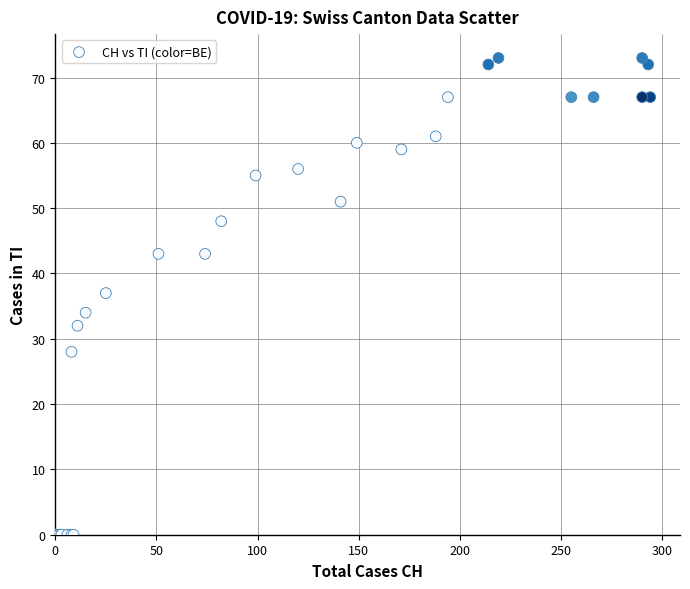

What Y value in the scatter plot is closest to 36?

37